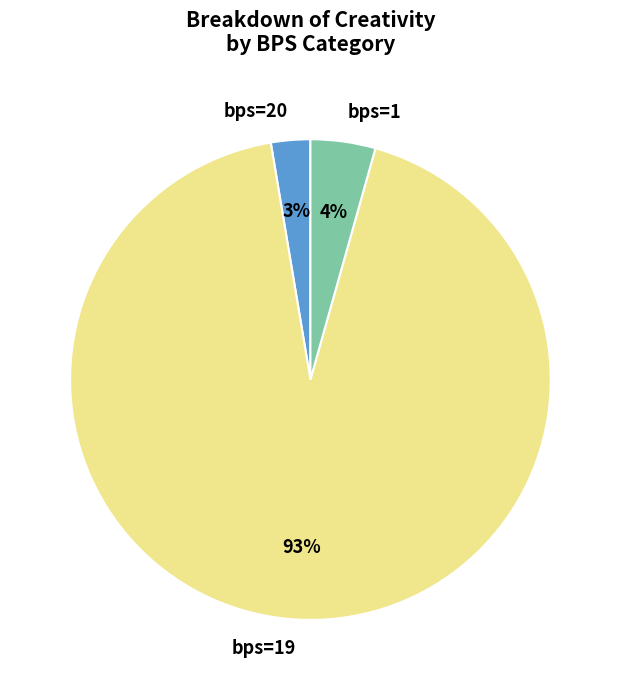

What is the majority slice?

bps=19